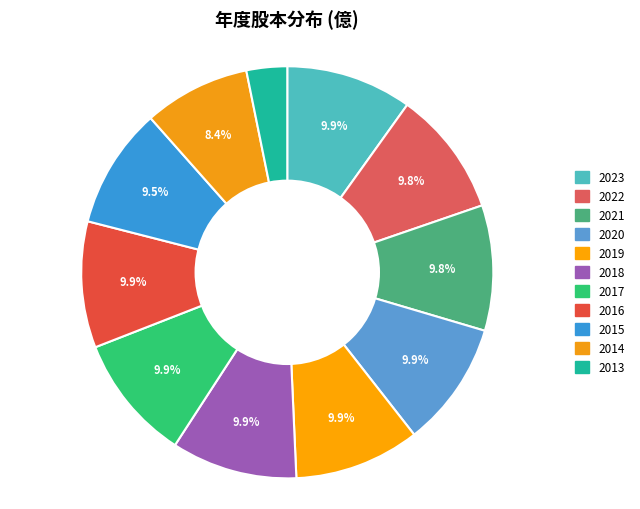

Does any single category account for the majority?

No